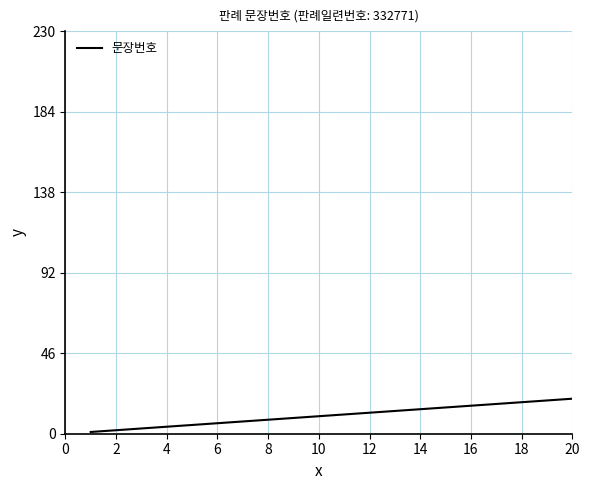

What is the maximum value shown in the chart?

20